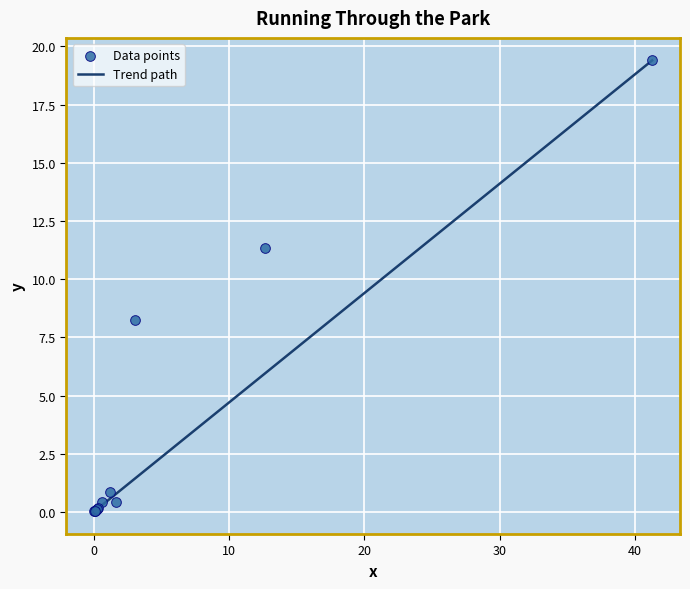

What Y value in the scatter plot is closest to 9?

8.3